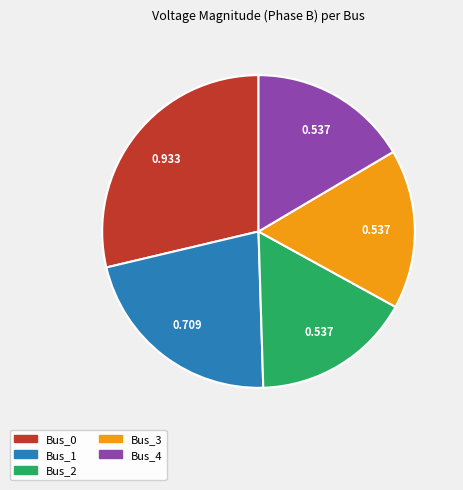

Which slice is the largest?

Bus_0